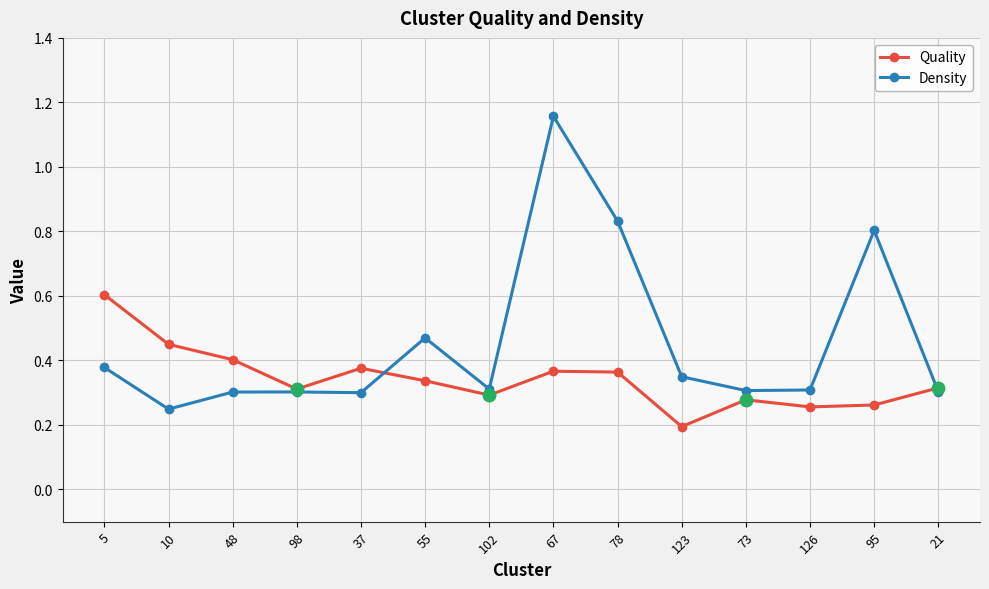

Is it true that Quality equals 0.5 at 55?

False